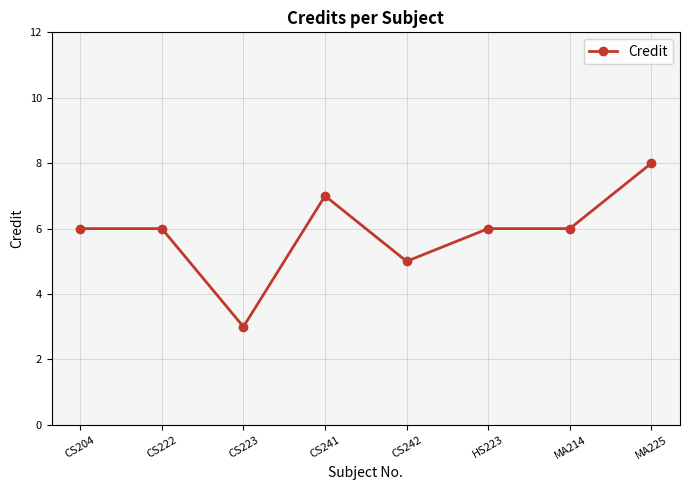

Reading left to right, what are all the values shown in this chart?

CS204=6	CS222=6	CS223=3	CS241=7	CS242=5	HS223=6	MA214=6	MA225=8